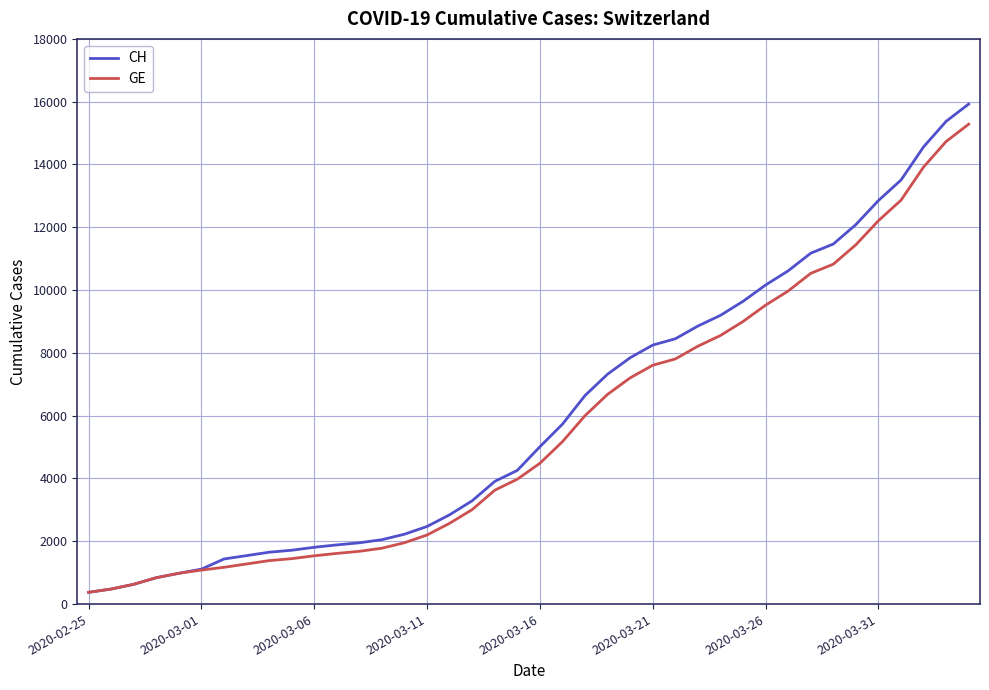

What is the minimum value for CH?

375